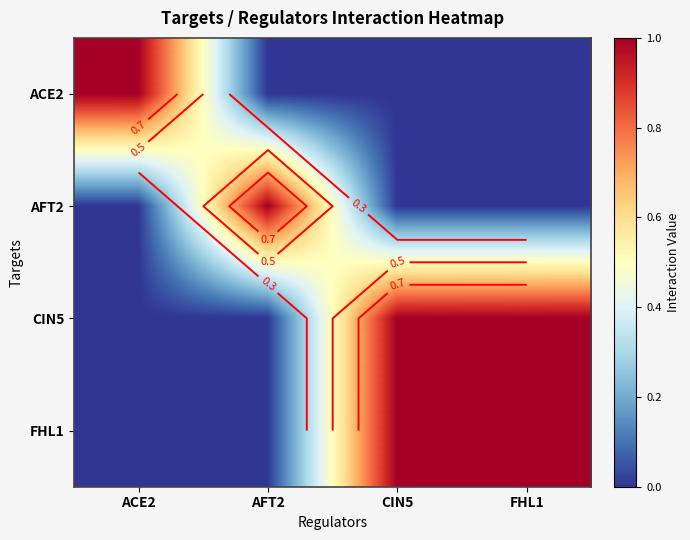

What is the difference between the FHL1 values at FHL1 and ACE2?

1